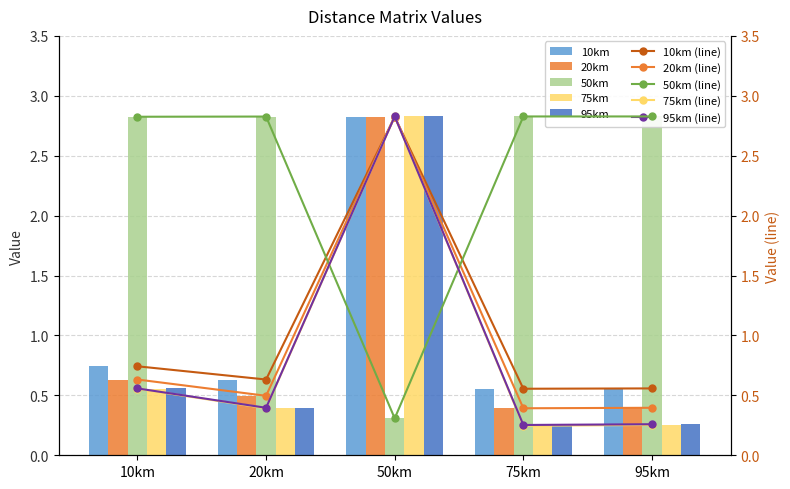

Which series has the largest total across all categories?

50km